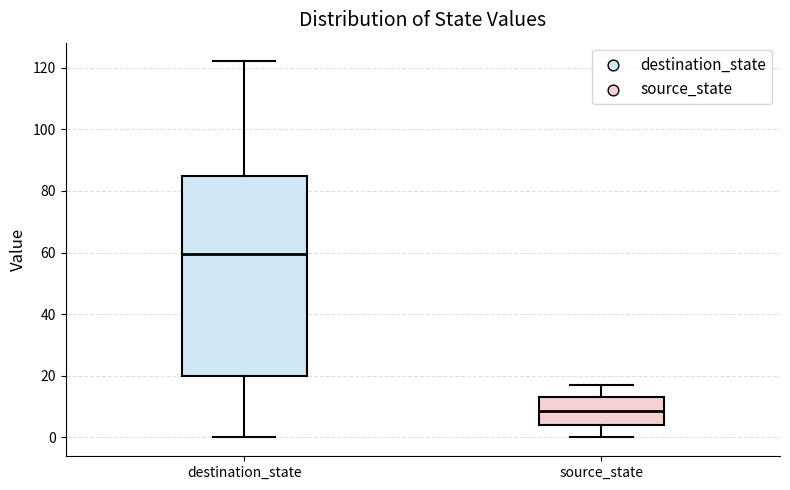

Reading left to right, read every box against the y-axis: the position of its median line, the range the box covers, and the ends of its whiskers. The values are not printed on the chart, so give them approximately, as read against the axis.

destination_state: median 60, box 20 to 84, whiskers 0 to 122
source_state: median 8, box 4 to 14, whiskers 0 to 18